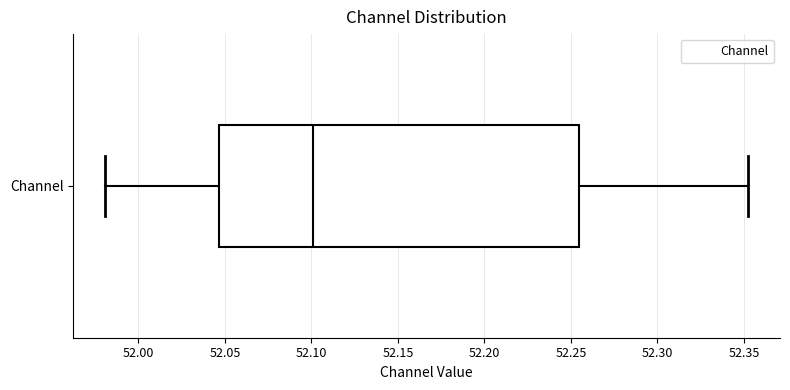

Transcribe this box plot: give where the median line is, the range the box spans, and where the two whiskers end, as read against the x-axis. The values are not printed on the chart, so give them approximately, as read against the axis.

median 52.100, box 52.045 to 52.255, whiskers 51.980 to 52.350